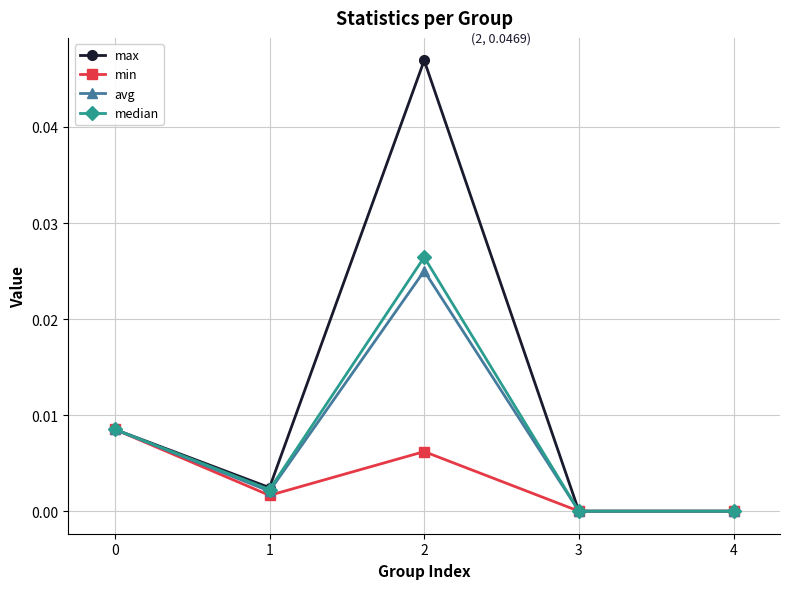

Which series has the largest range (max minus min)?

max